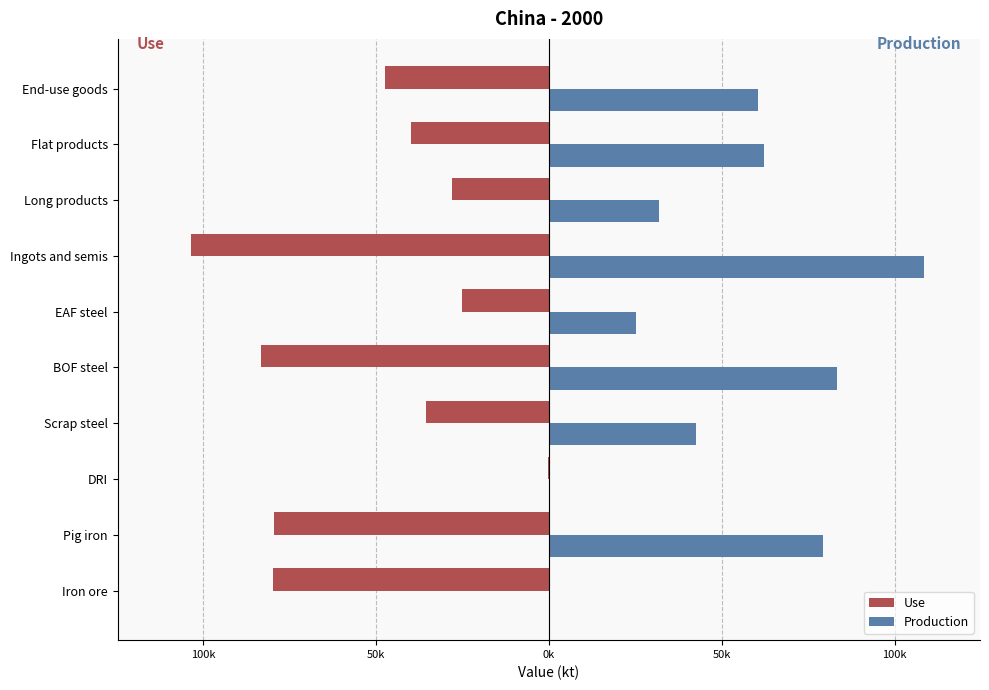

What are all the series names shown in the legend?

Use, Production